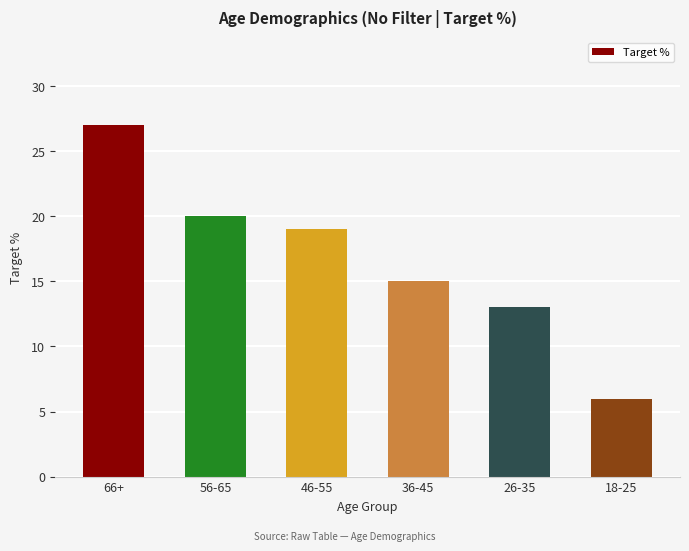

What is the greatest value displayed?

27